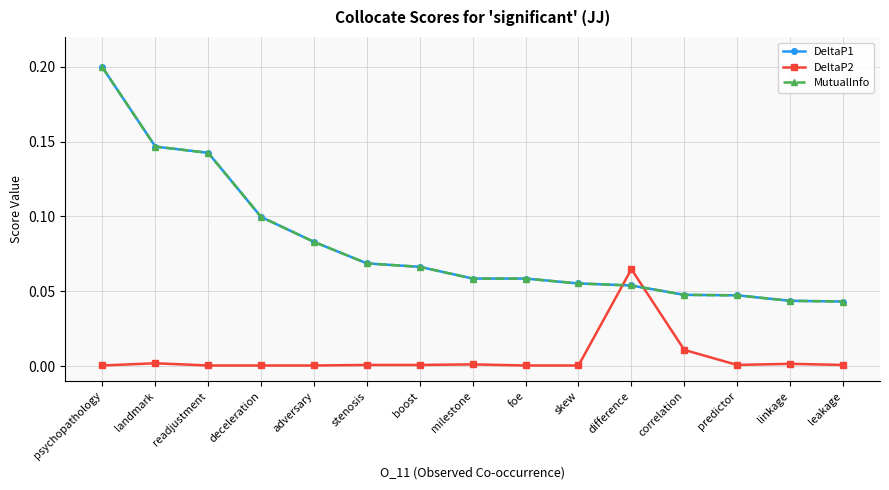

Is it true that MutualInfo equals 0.0 at correlation?

False